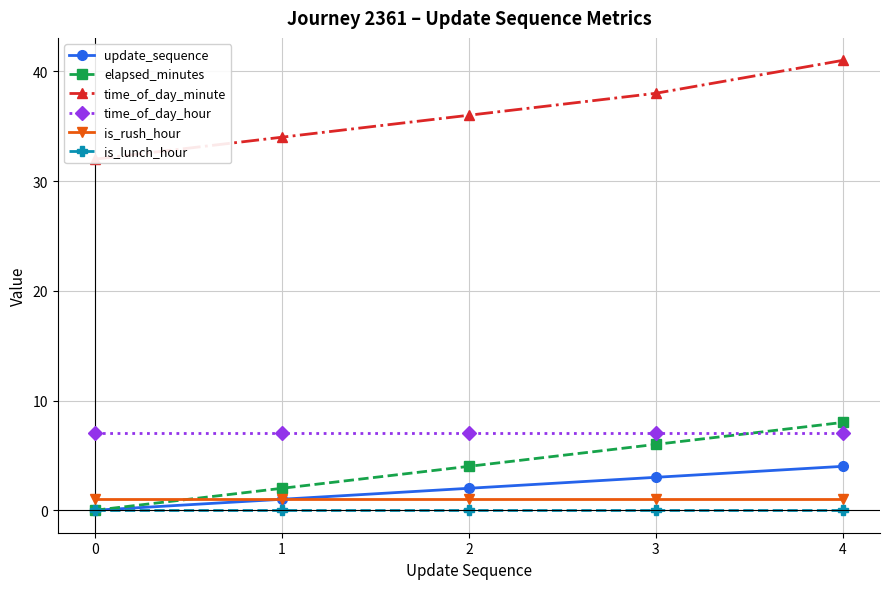

Reading left to right, extract all data points from this chart.

update_sequence: 0=0	1=1	2=2	3=3	4=4
elapsed_minutes: 0=0	1=2	2=4	3=6	4=8
time_of_day_minute: 0=32	1=34	2=36	3=38	4=41
time_of_day_hour: 0=7	1=7	2=7	3=7	4=7
is_rush_hour: 0=1	1=1	2=1	3=1	4=1
is_lunch_hour: 0=0	1=0	2=0	3=0	4=0